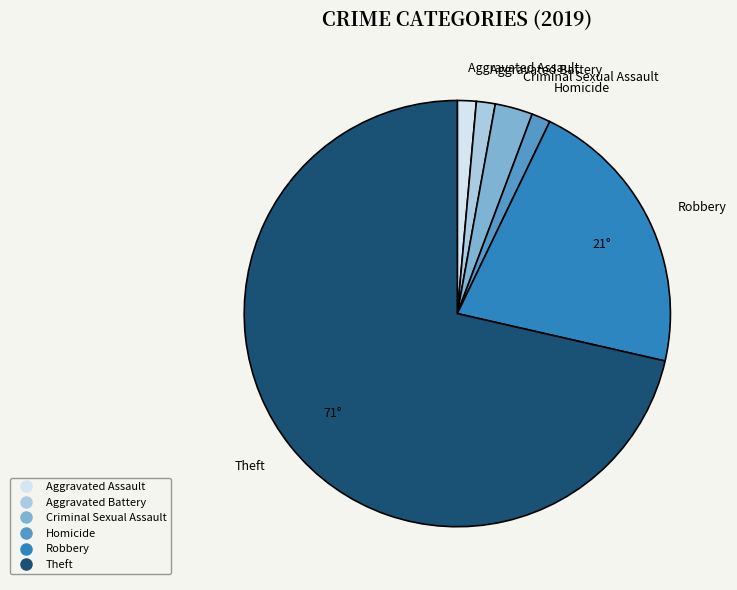

Between Theft and Homicide, which is larger?

Theft